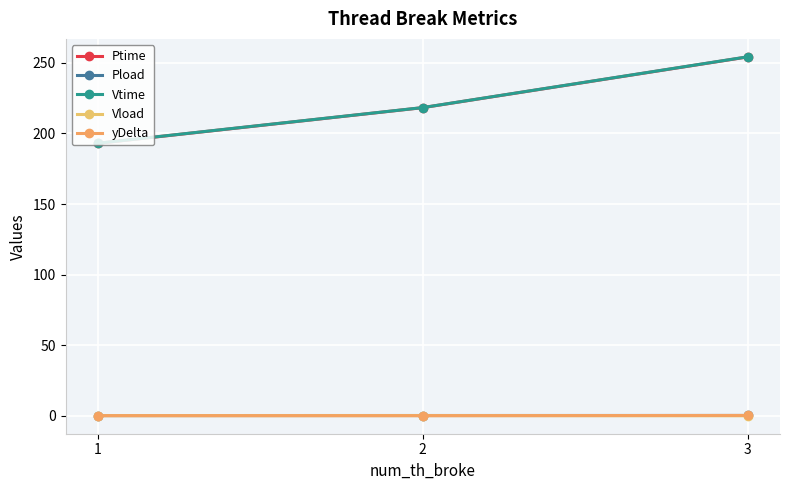

What is the spread (max minus min) of values at 1?

193.0